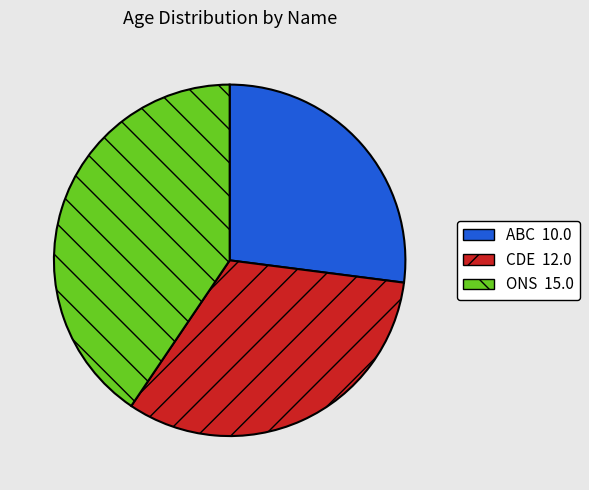

Count the number of slices in the pie.

3